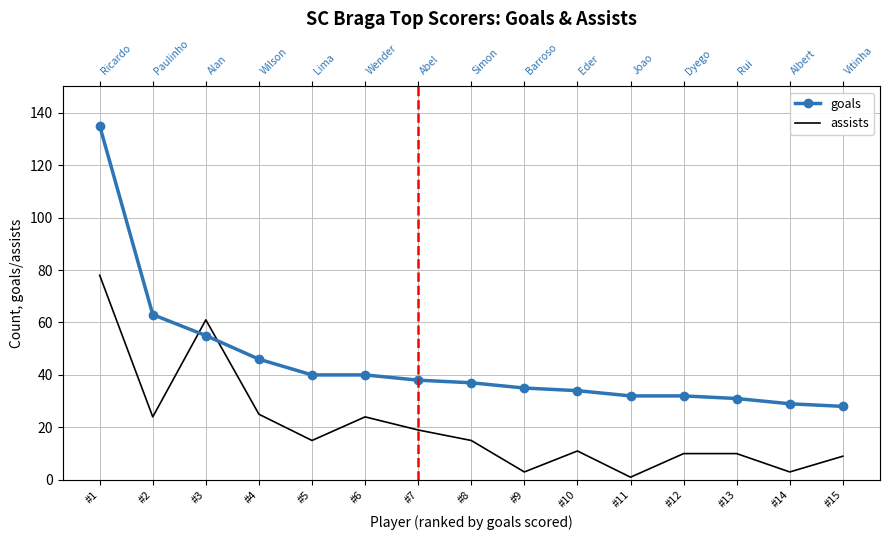

Read the goals value at #5, to the nearest 50.

50